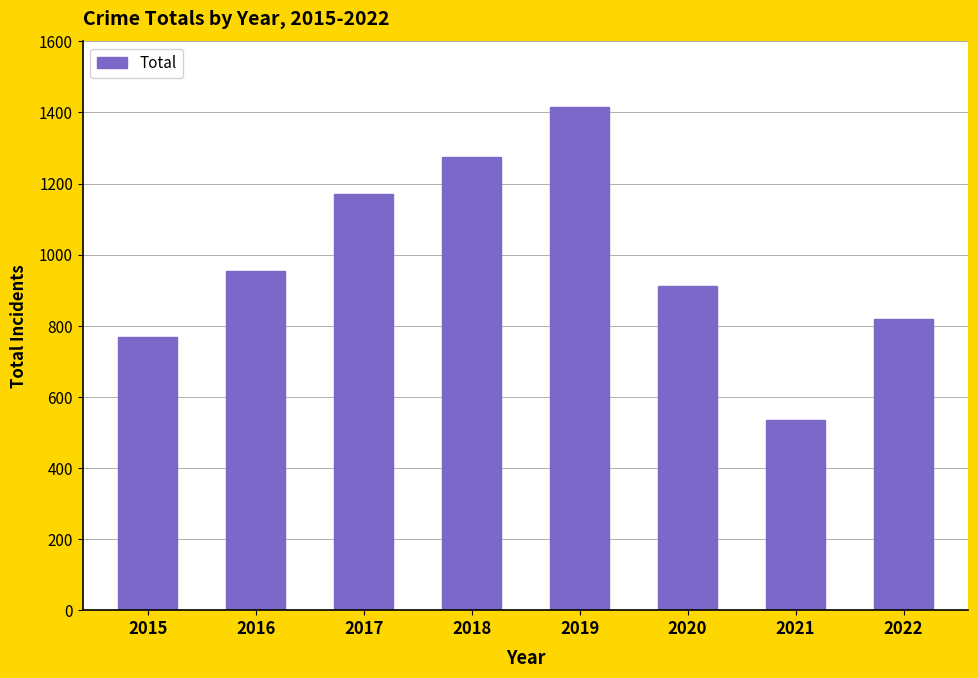

True or false: the data shows 911 at 2020.

True